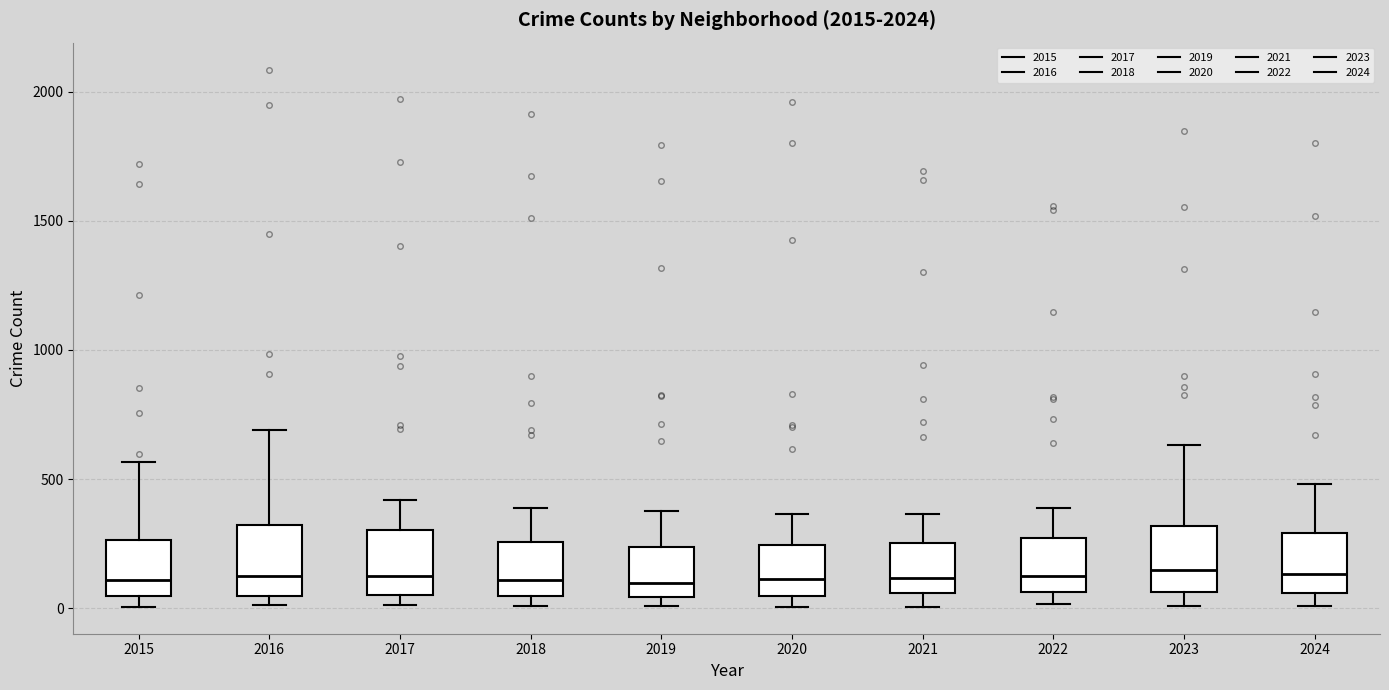

Reading left to right, transcribe this box plot: for each box, give where its median line is, the range the box spans, and where its two whiskers end, as read against the y-axis. The values are not printed on the chart, so give them approximately, as read against the axis.

2015: median 100, box 50 to 250, whiskers 0 to 550
2016: median 150, box 50 to 300, whiskers 0 to 700
2017: median 100, box 50 to 300, whiskers 0 to 400
2018: median 100, box 50 to 250, whiskers 0 to 400
2019: median 100, box 50 to 250, whiskers 0 to 400
2020: median 100, box 50 to 250, whiskers 0 to 350
2021: median 100, box 50 to 250, whiskers 0 to 350
2022: median 150, box 50 to 250, whiskers 0 to 400
2023: median 150, box 50 to 300, whiskers 0 to 650
2024: median 150, box 50 to 300, whiskers 0 to 500